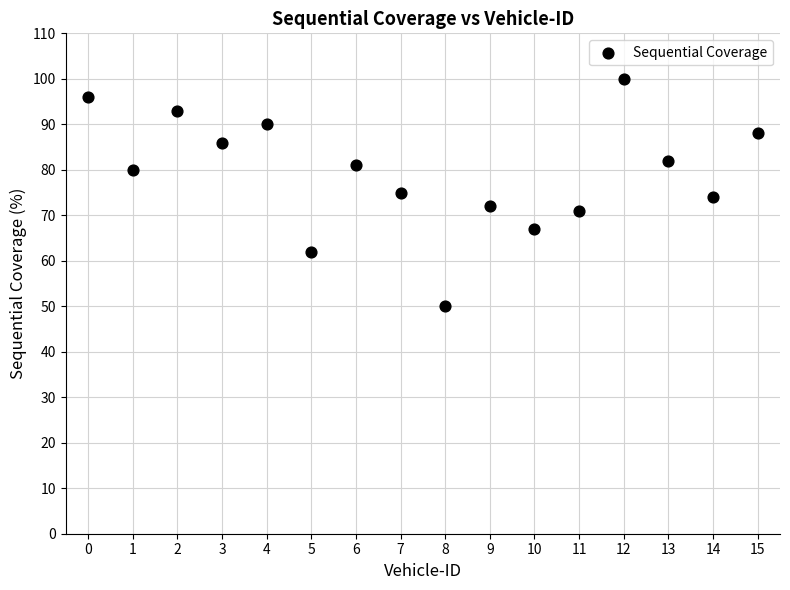

What is the range of Y values (max minus min)?

50